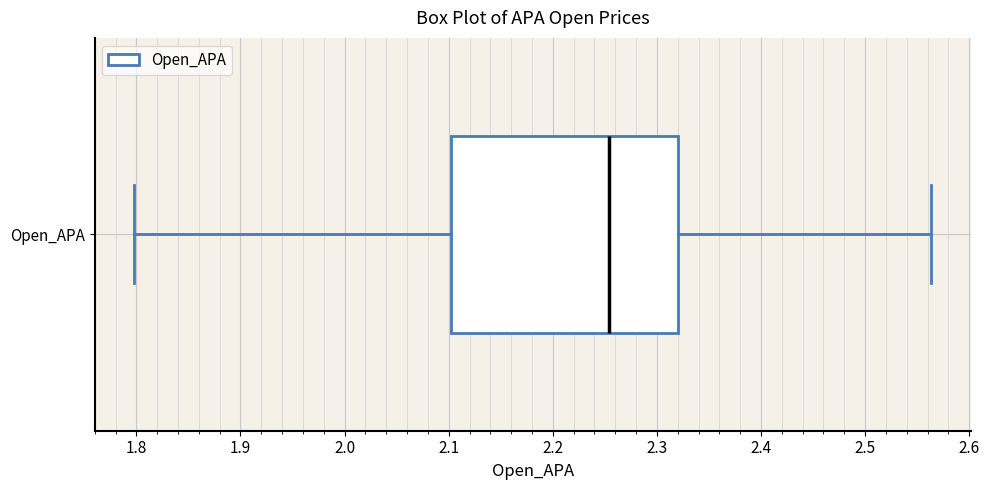

Transcribe this box plot: give where the median line is, the range the box spans, and where the two whiskers end, as read against the x-axis. The values are not printed on the chart, so give them approximately, as read against the axis.

median 2.25, box 2.10 to 2.32, whiskers 1.80 to 2.56